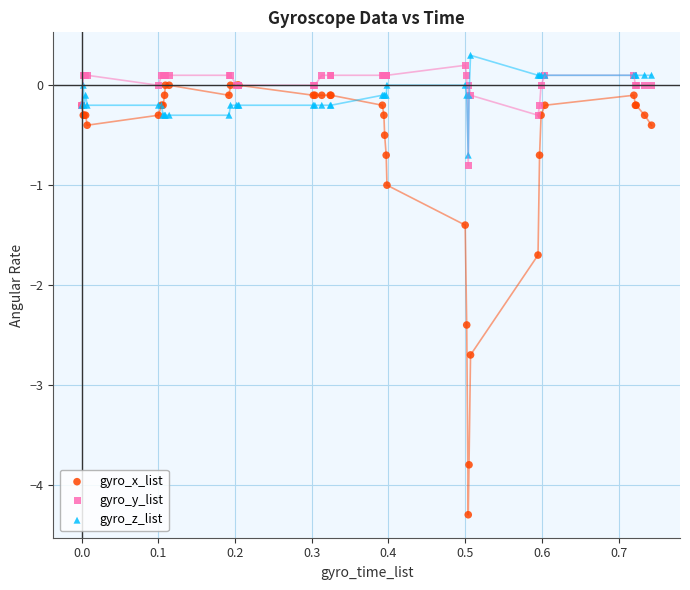

Across all series, what Y value is closest to -2?

-1.7